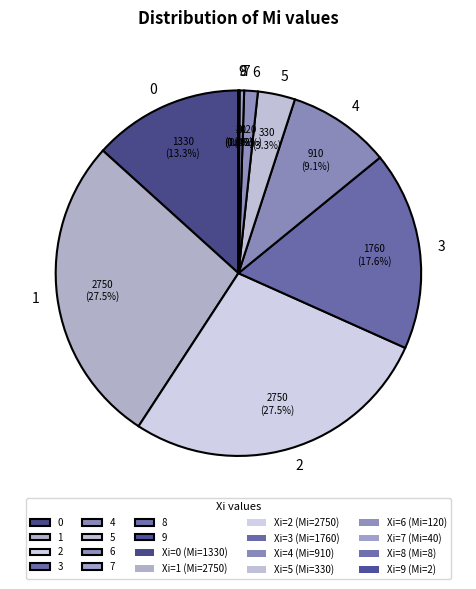

The 0 slice represents 4% of the pie. True or false?

False